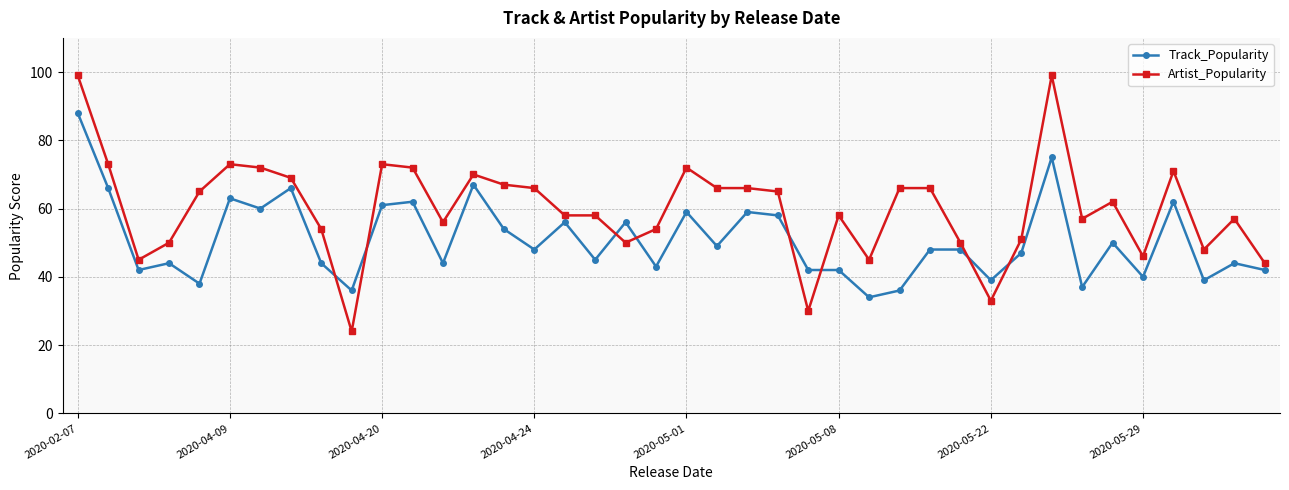

Which series has the widest spread of values?

Artist_Popularity